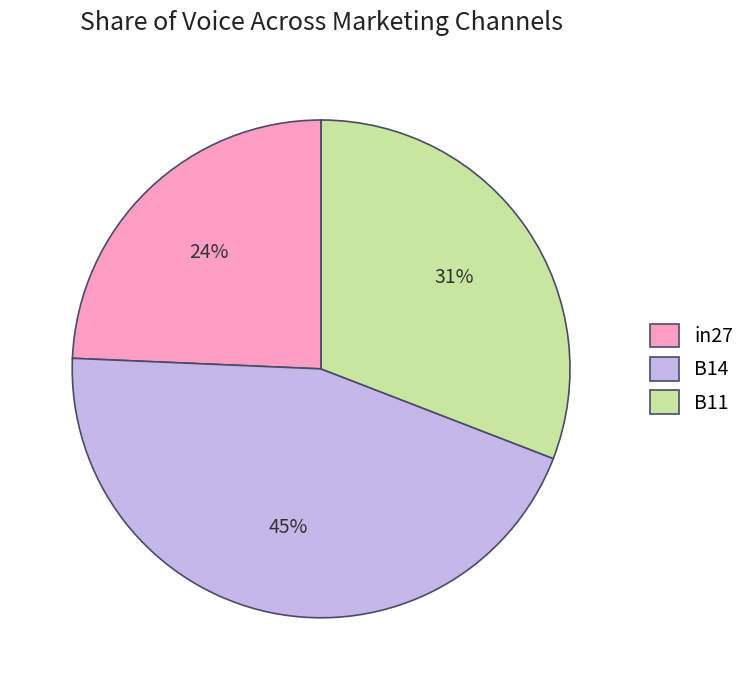

Is there a majority slice in this chart?

No